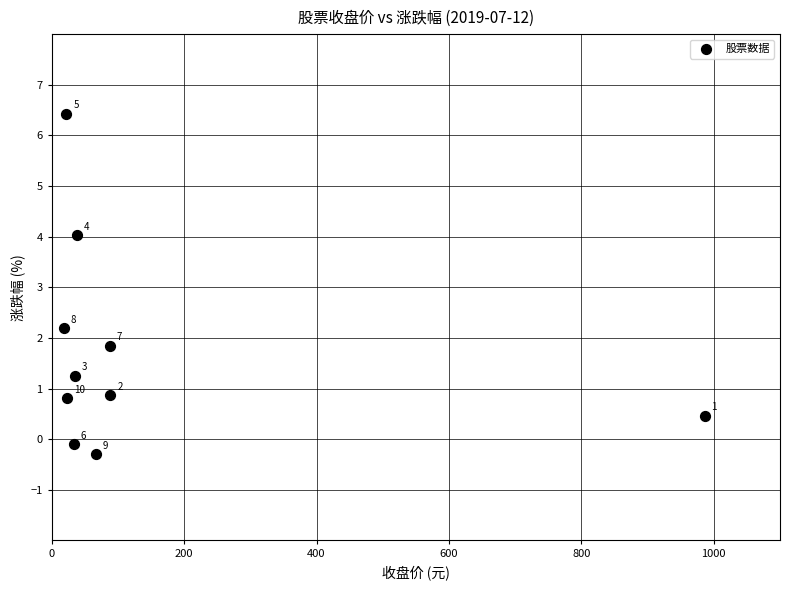

What is the average Y value?

1.7